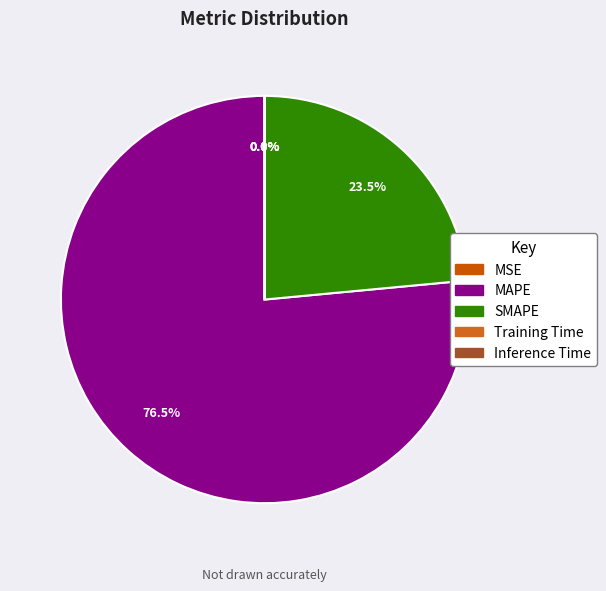

Which slice represents more than half of the pie?

MAPE